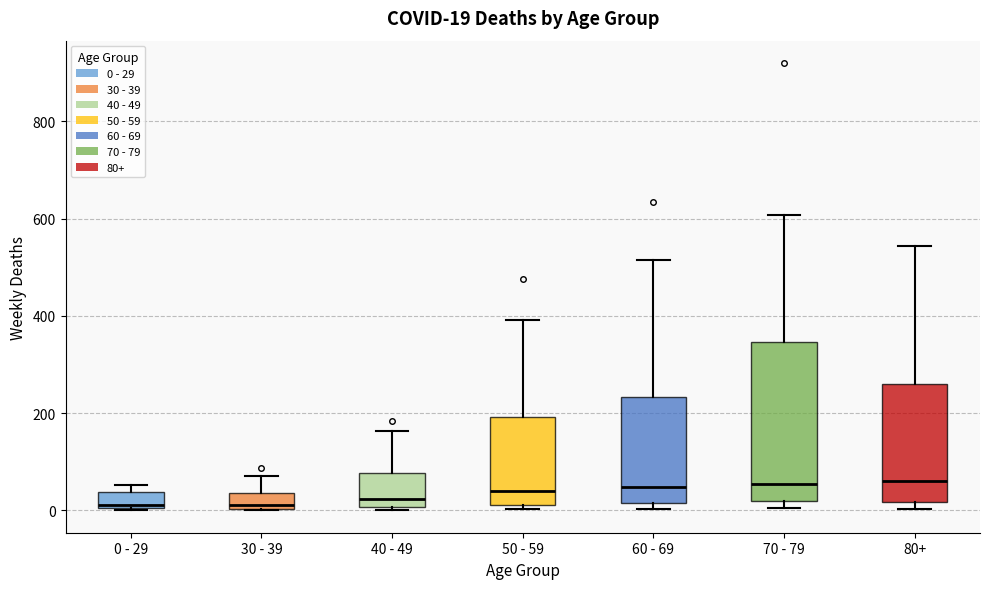

Comparing the boxes themselves (not the whiskers), which one is the tallest?

70 - 79